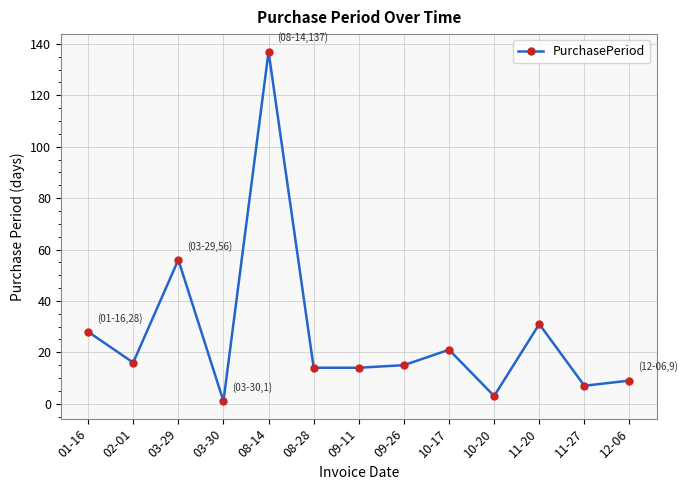

Is it true that the value at 08-28 is 21?

False